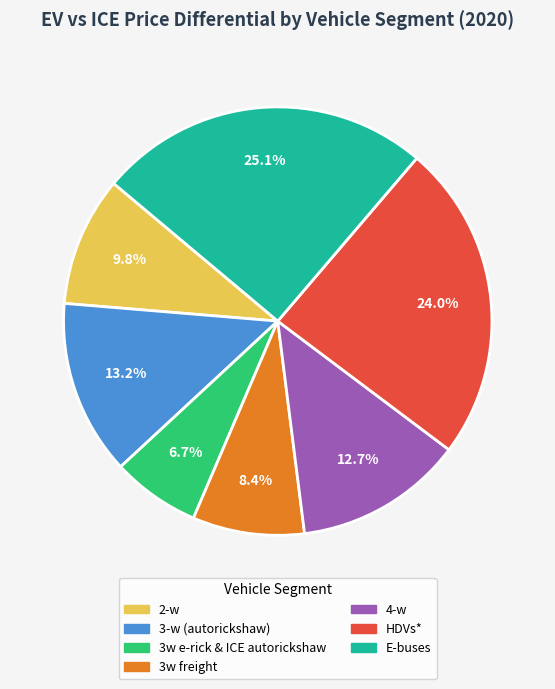

Is 3w e-rick & ICE autorickshaw the majority of the pie?

No